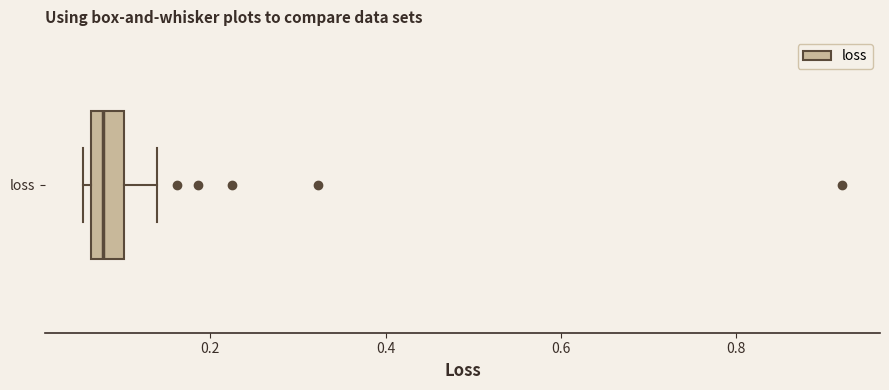

Transcribe this box plot: give where the median line is, the range the box spans, and where the two whiskers end, as read against the x-axis. The values are not printed on the chart, so give them approximately, as read against the axis.

median 0.08, box 0.06 to 0.10, whiskers 0.06 (just left of the box's left edge) to 0.14